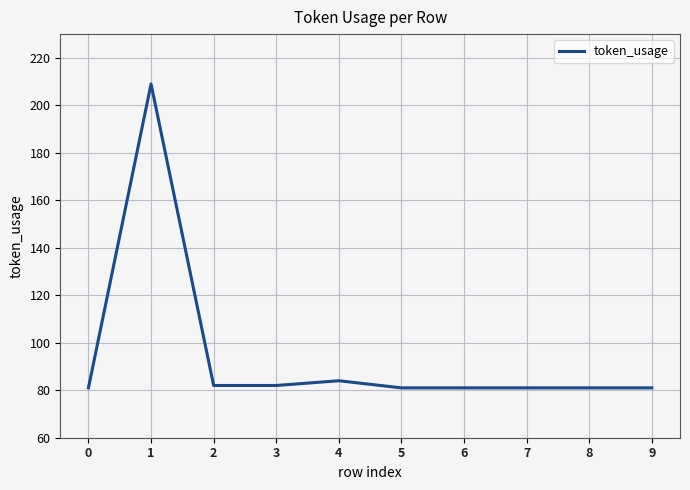

Between 4 and 9, which is larger?

4